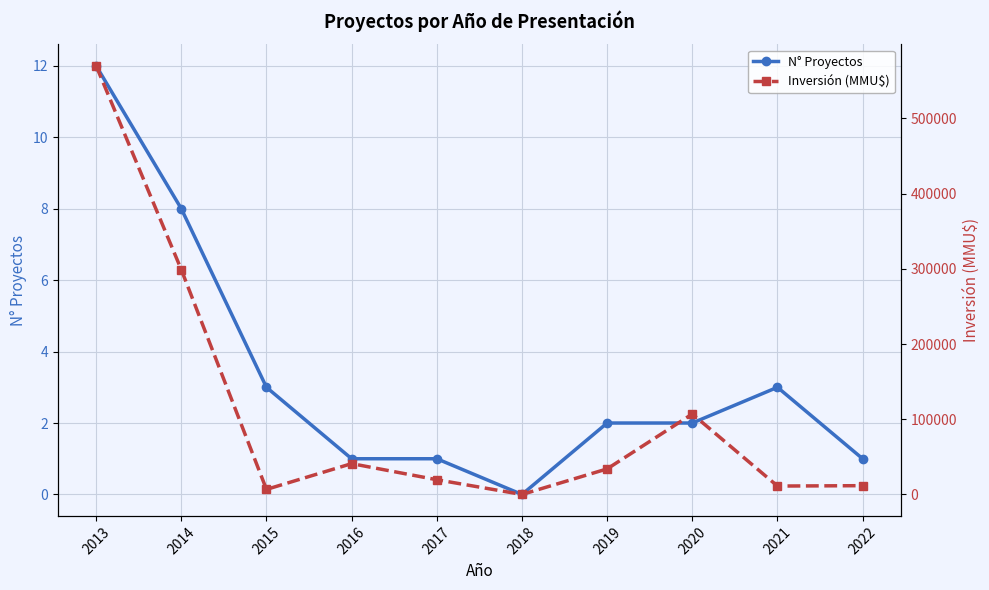

What is the spread (max minus min) of values at 2021?

11187